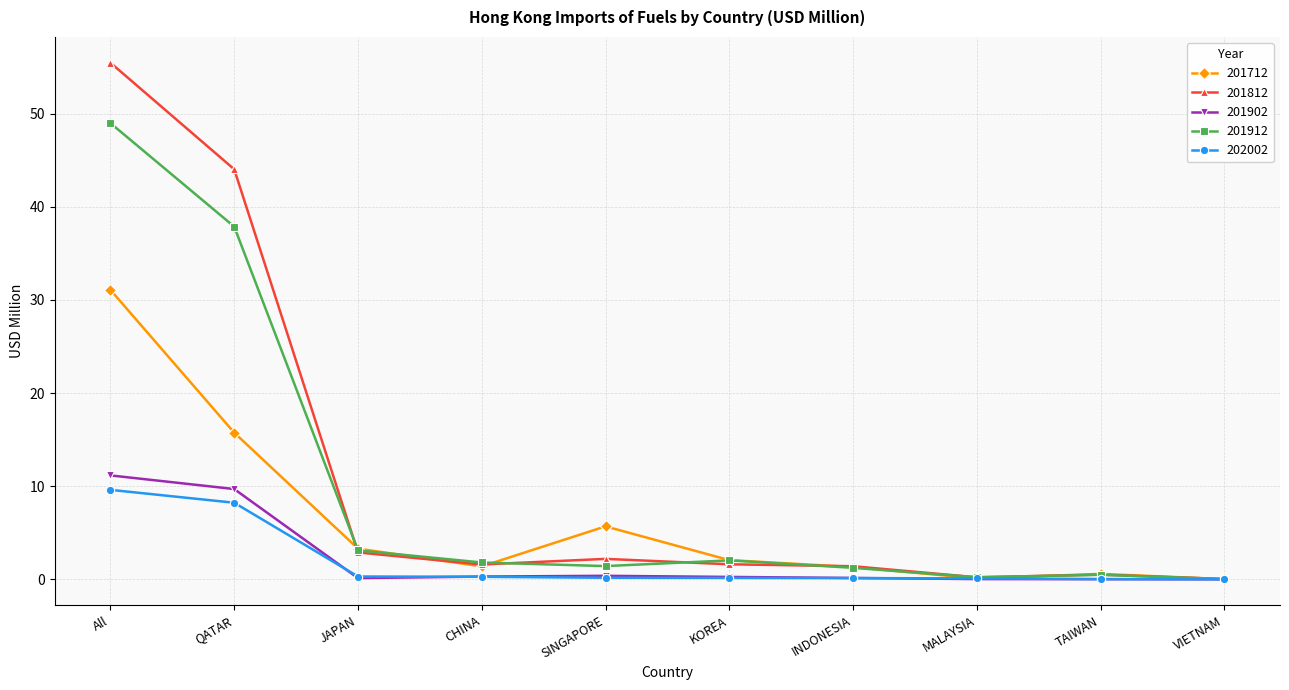

Is the value of 202002 at CHINA greater than the value of 201912 at QATAR?

No